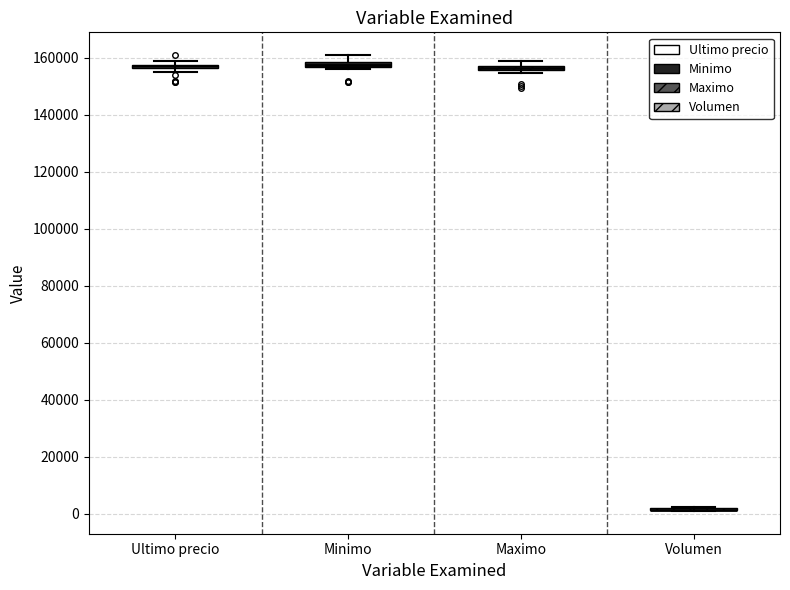

Where is the lower edge of the box for Maximo on the y-axis? The values are not printed on the chart, so give them approximately, as read against the axis.

156000